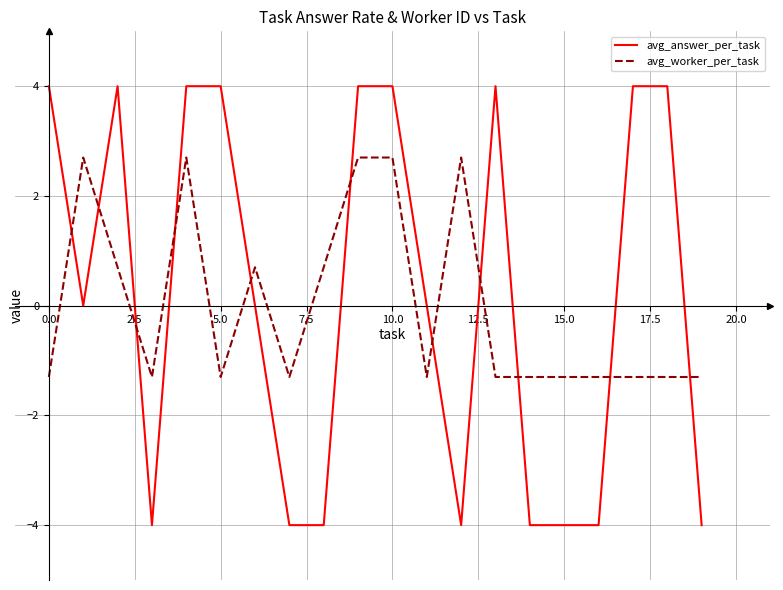

Which series has the largest range (max minus min)?

avg_answer_per_task